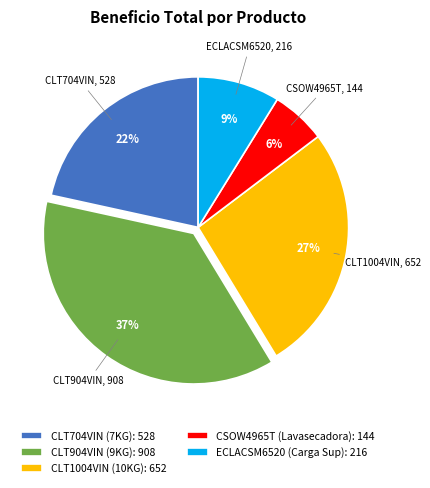

Which has a higher value, ECLACSM6520 (Carga Sup): 216 or CLT704VIN (7KG): 528?

CLT704VIN (7KG): 528